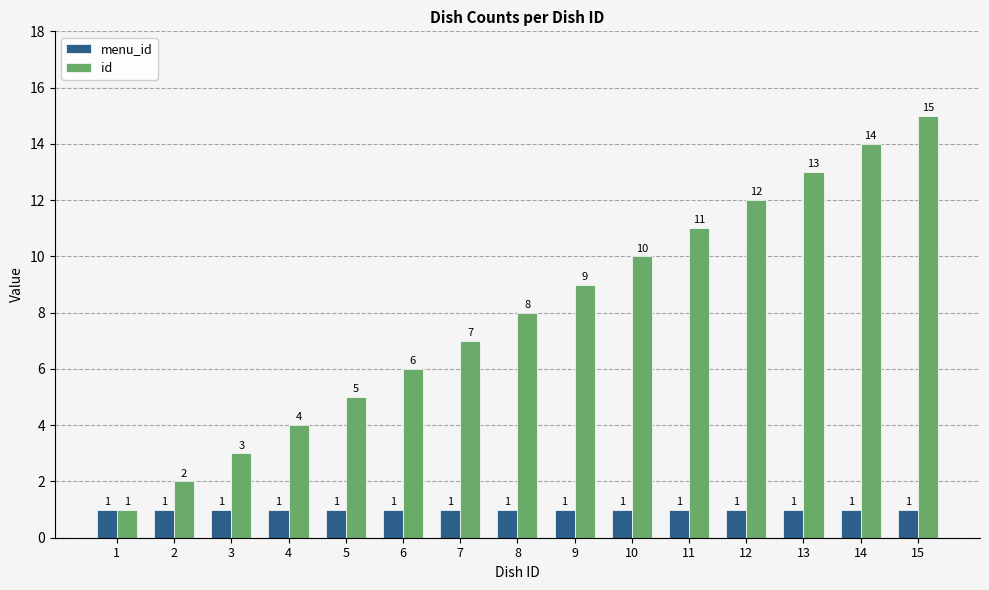

Rank the series at 5 from highest to lowest value.

id, menu_id